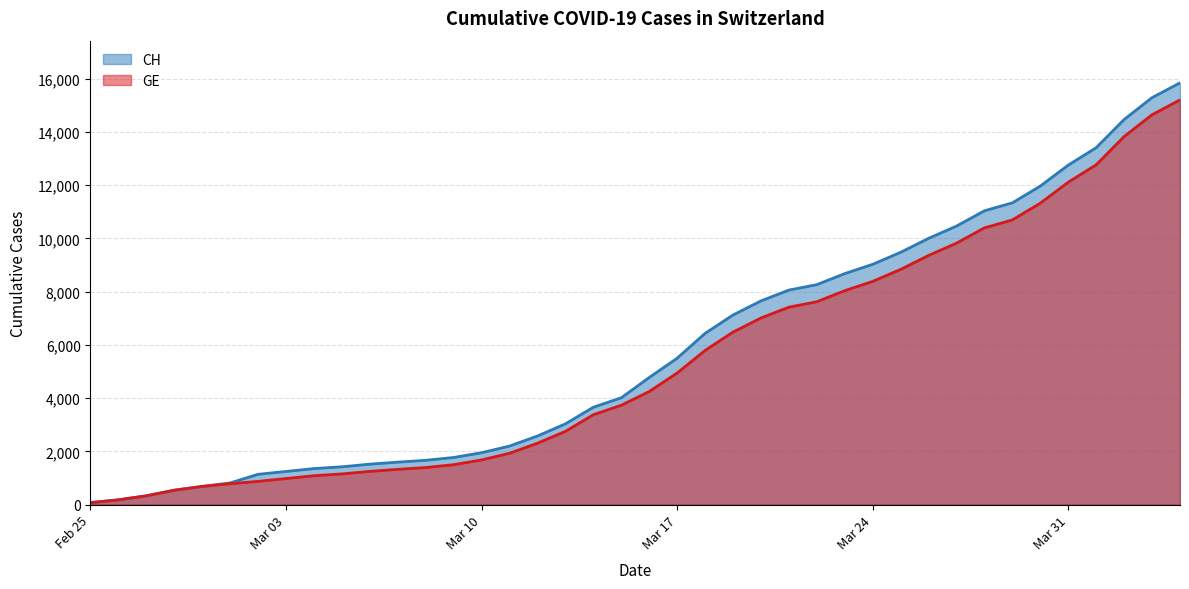

Does the chart have visible grid lines?

Yes